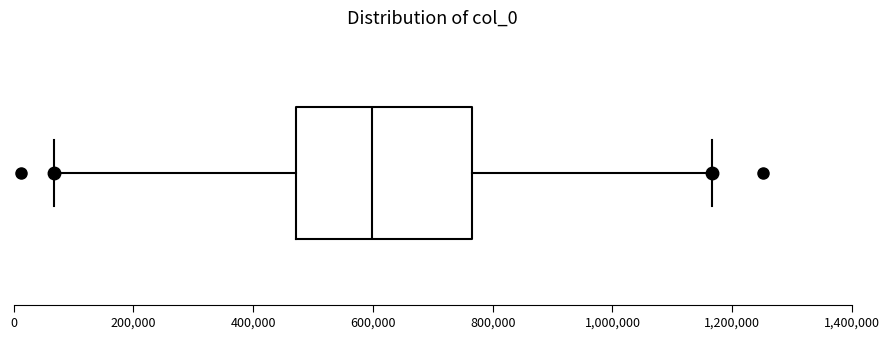

Transcribe this box plot: give where the median line is, the range the box spans, and where the two whiskers end, as read against the x-axis. The values are not printed on the chart, so give them approximately, as read against the axis.

median 600000, box 480000 to 760000, whiskers 60000 to 1160000